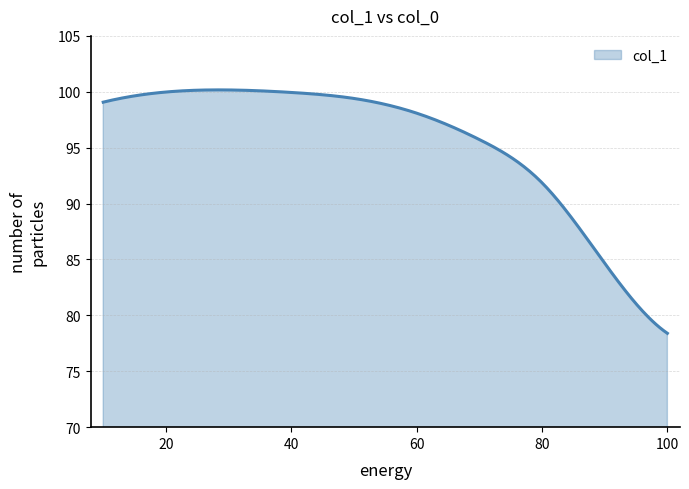

What is the greatest value displayed?

100.2